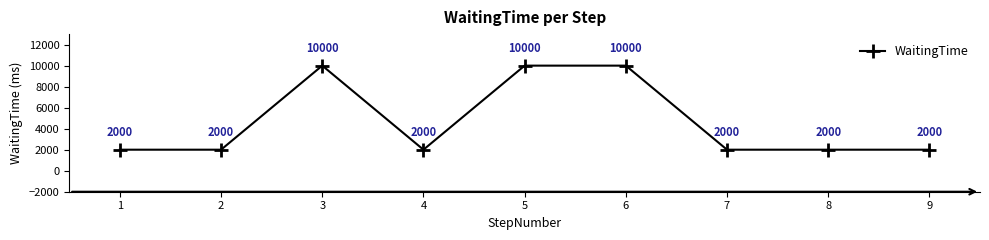

Approximately how many times larger is the value at 8 compared to 9?

1.0